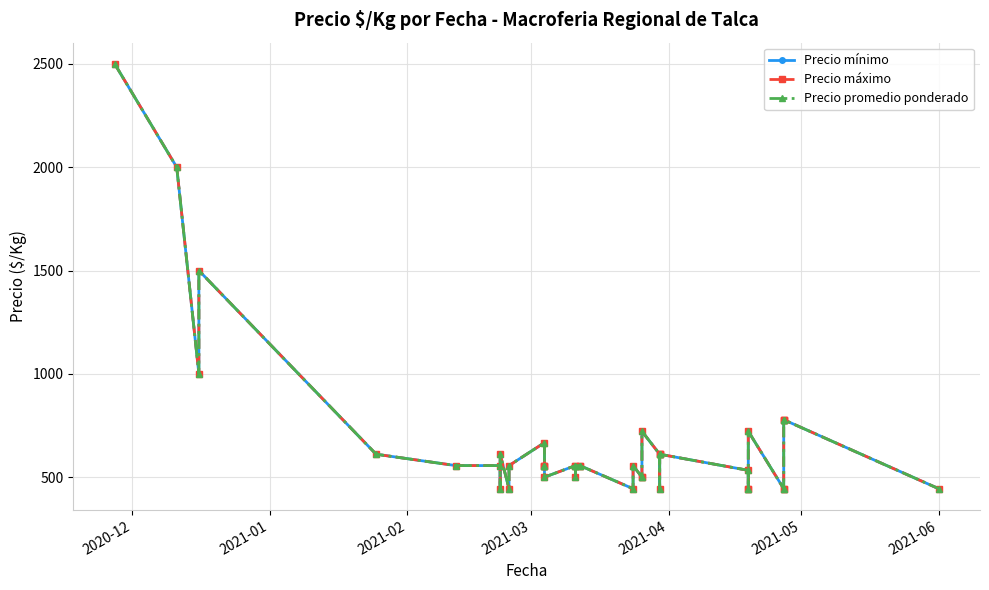

What is the highest value of the Precio promedio ponderado series?

2500